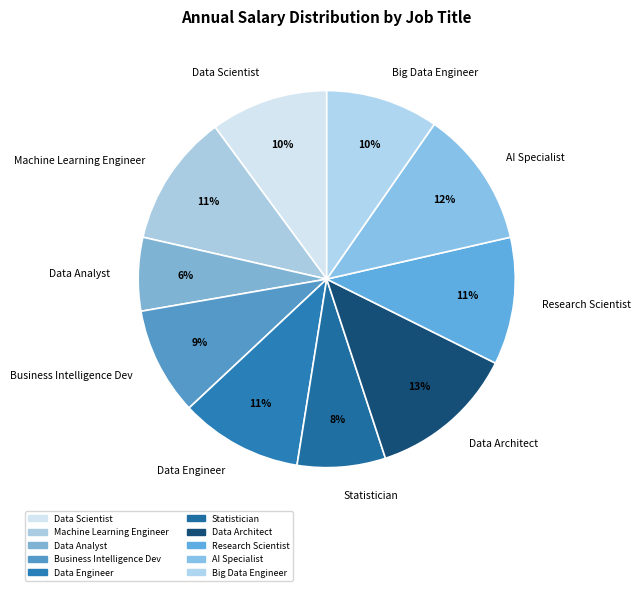

Do Data Scientist and Data Architect together represent more than half of the pie?

No